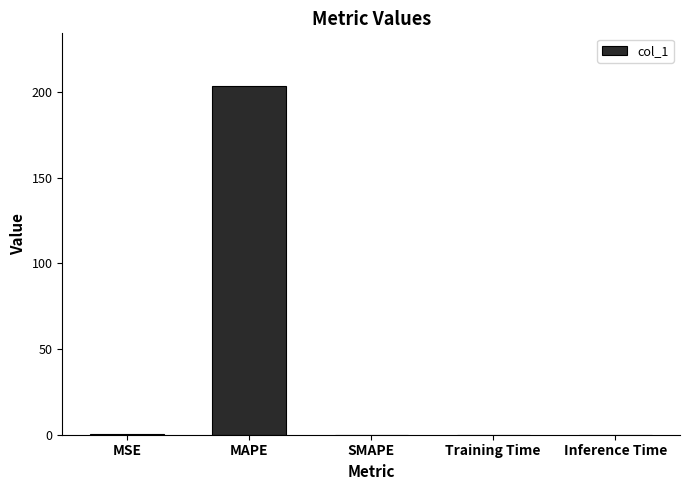

True or false: the data shows 0.0 at Training Time.

True